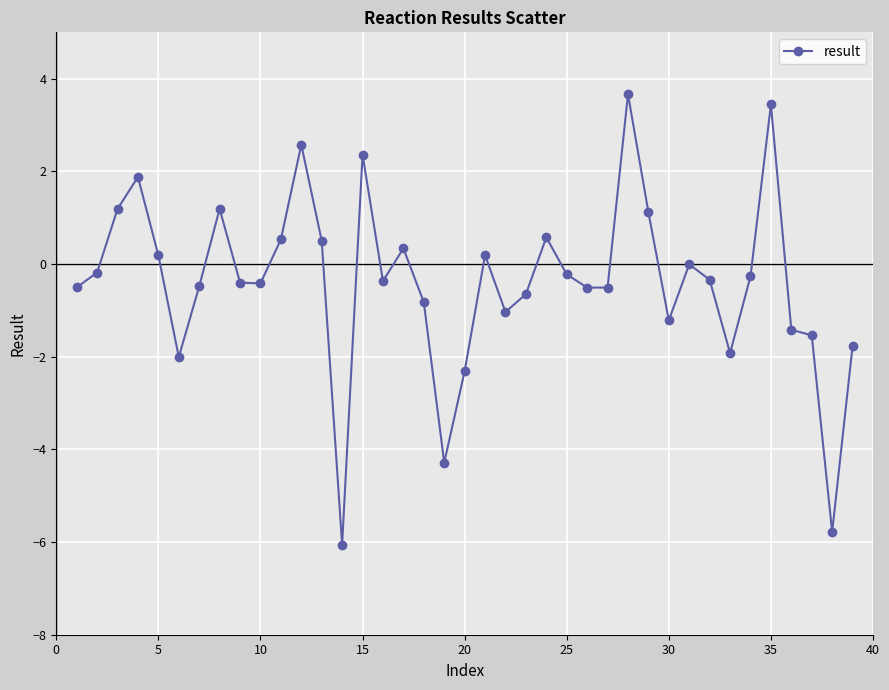

True or false: the data has more than 2 interior local peaks.

True